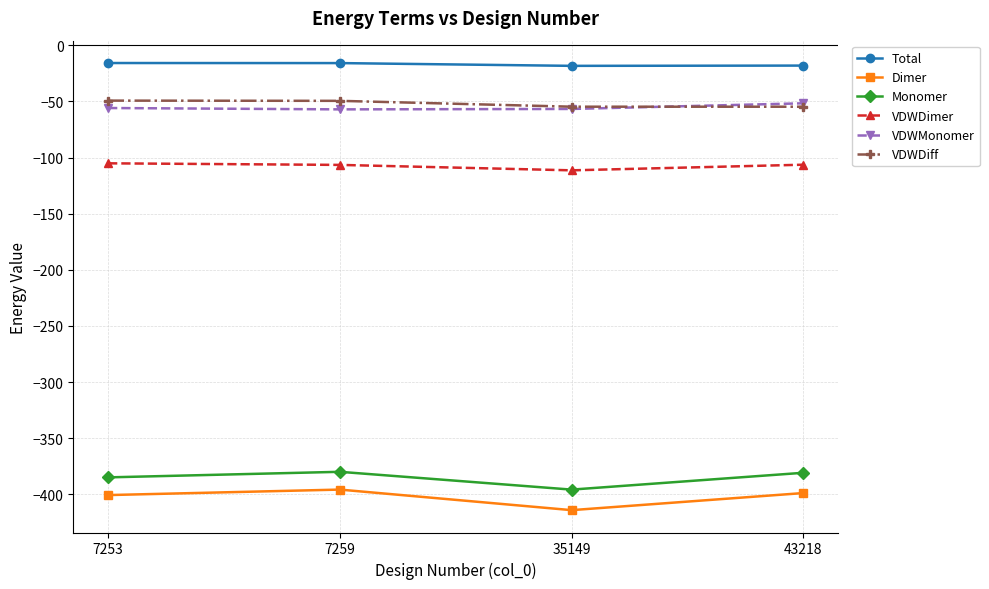

What is the total value across all series at 35149?

-1050.8